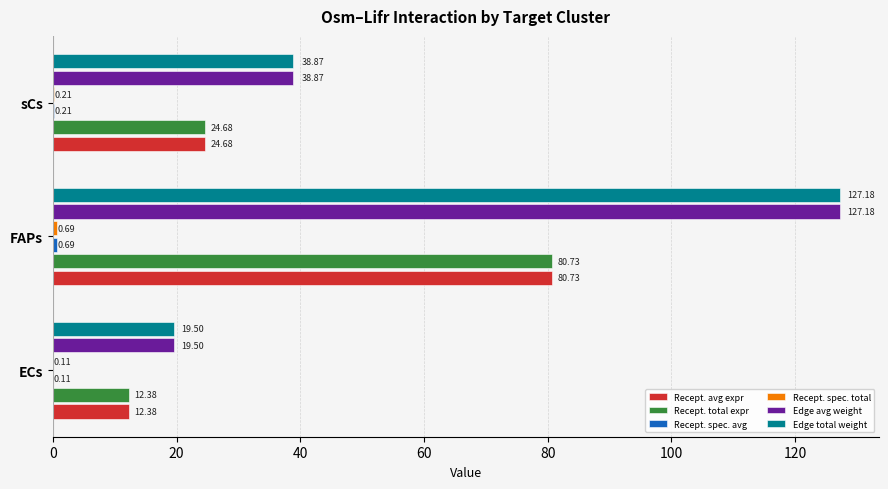

At which category is the sum across all series the highest?

FAPs